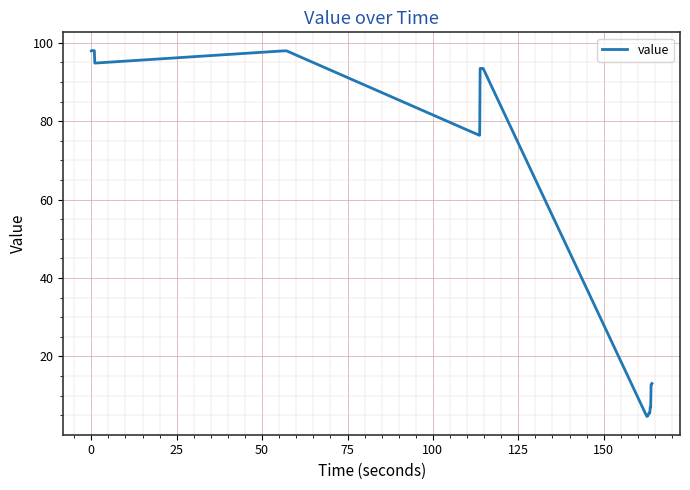

What is the minimum value shown in the chart?

4.7